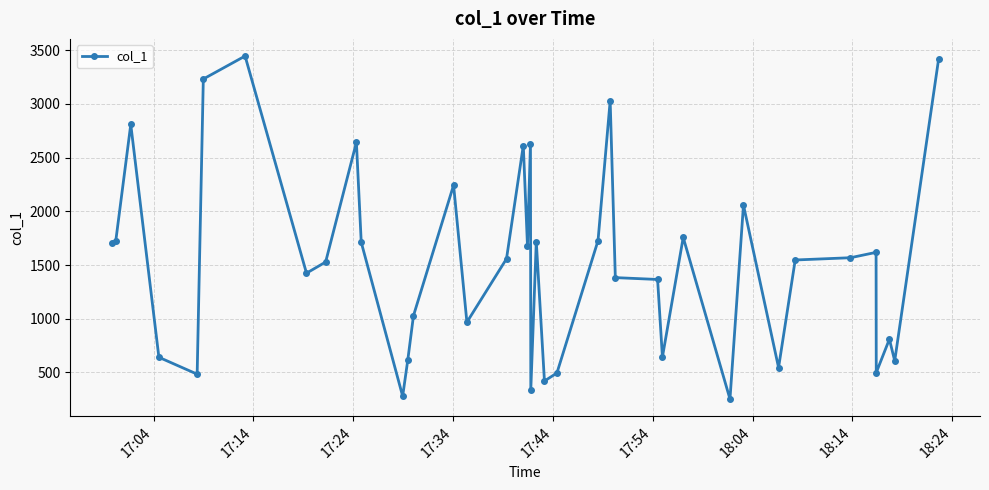

What is the average value?

1518.8